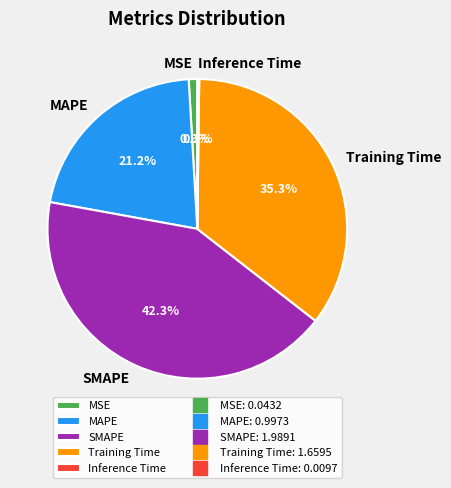

Is MSE the majority of the pie?

No